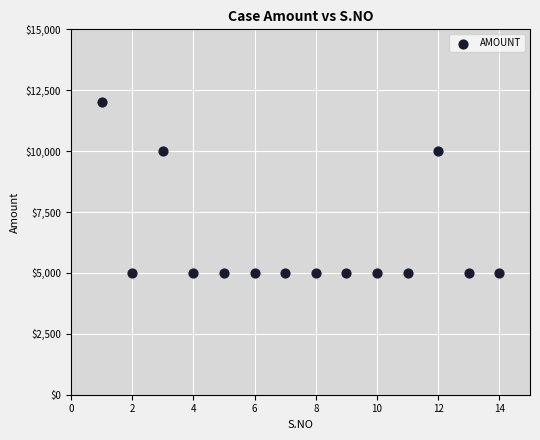

What is the range of Y values (max minus min)?

7000